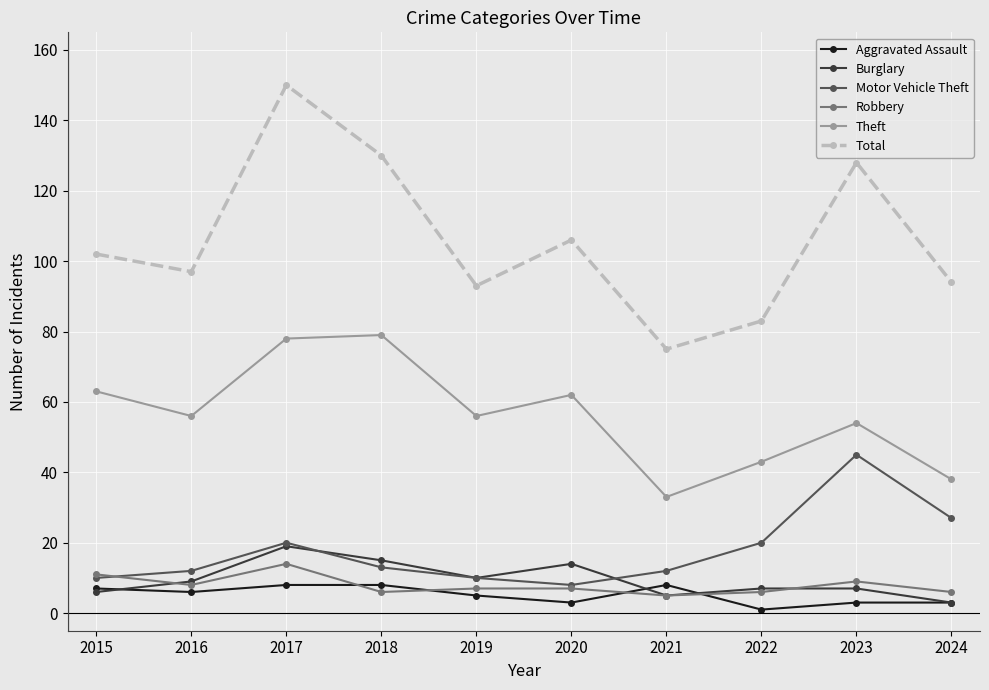

What is the sum of all Theft values?

562